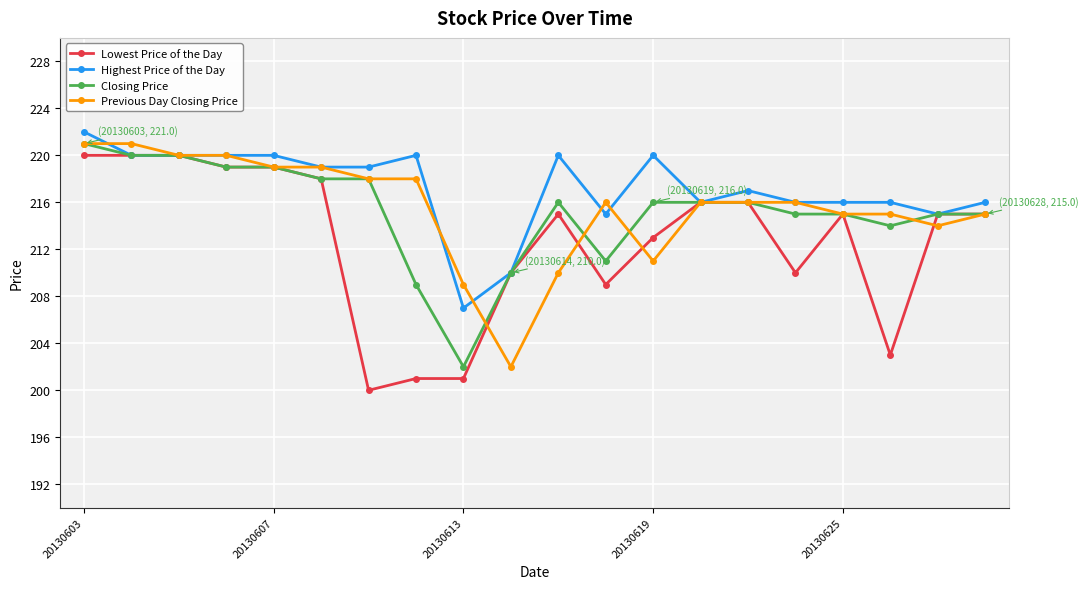

Which series has the widest spread of values?

Lowest Price of the Day